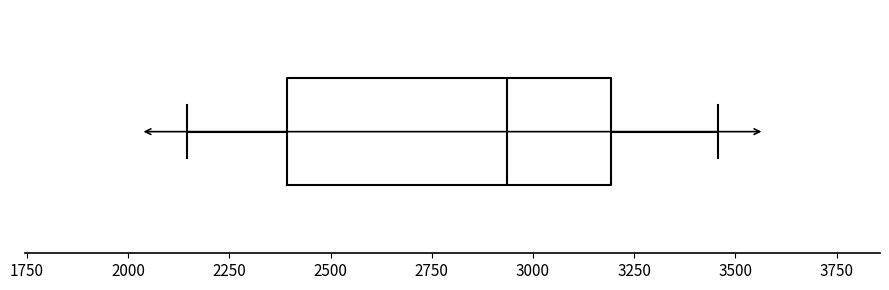

Read this box plot against the x-axis: the position of the median line, the range covered by the box, and the ends of both whiskers. The values are not printed on the chart, so give them approximately, as read against the axis.

median 2950, box 2400 to 3200, whiskers 2150 to 3450